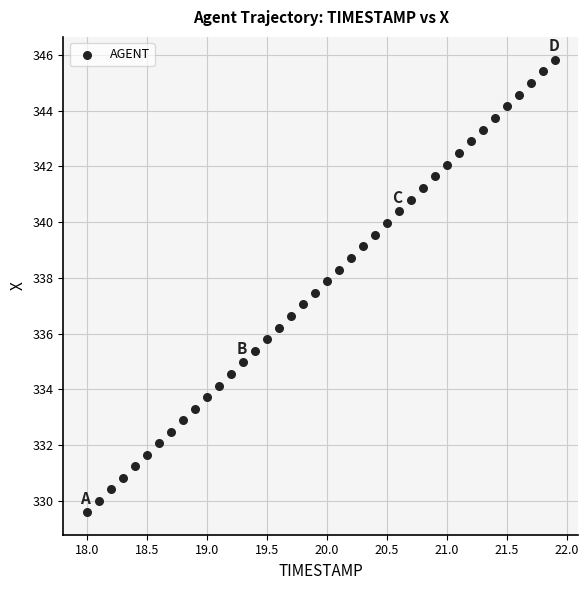

What is the range of X values (max minus min)?

3.9